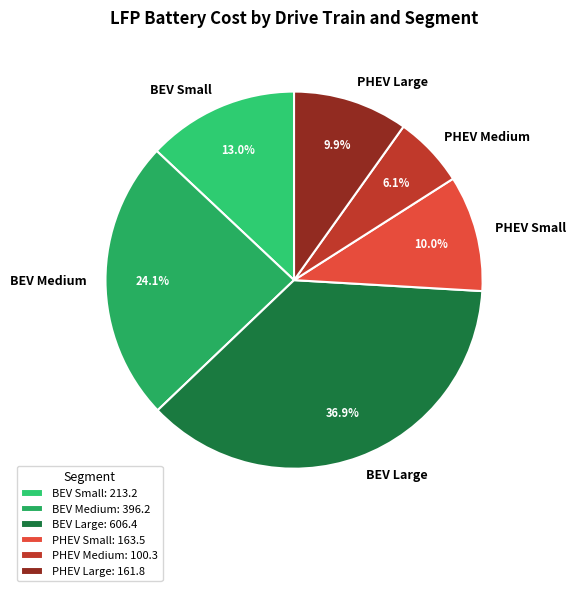

Rank the categories by value from highest to lowest.

BEV Large, BEV Medium, BEV Small, PHEV Small, PHEV Large, PHEV Medium